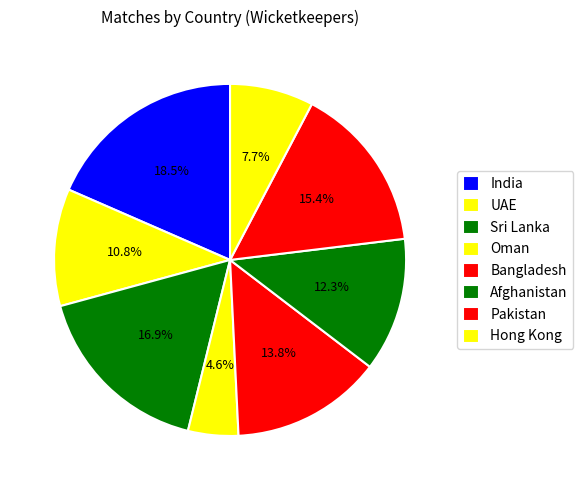

Does any single category account for the majority?

No